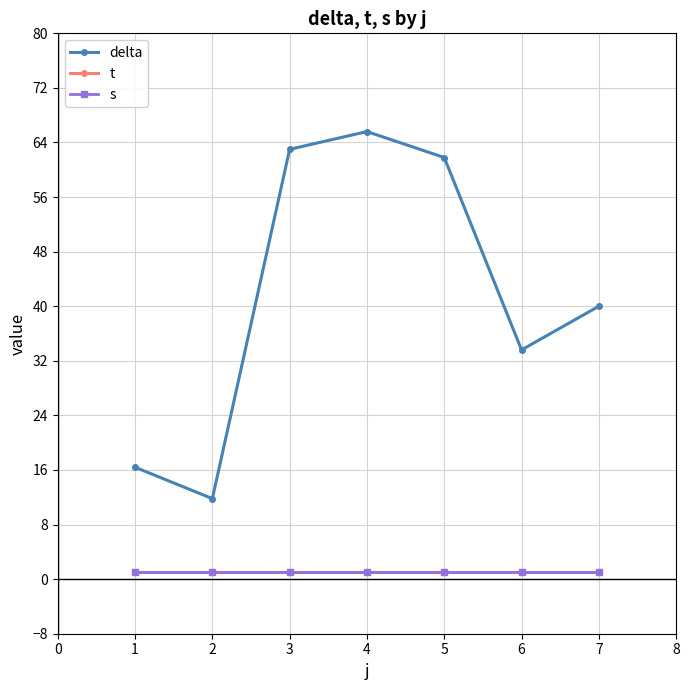

What is the value of the t point at the 7th from the left?

1.0